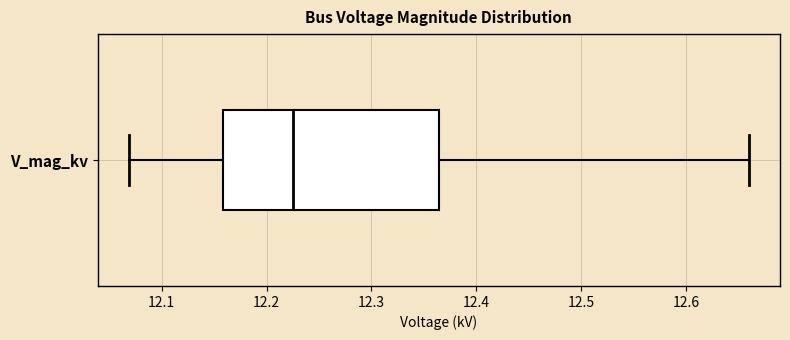

Read this box plot against the x-axis: the position of the median line, the range covered by the box, and the ends of both whiskers. The values are not printed on the chart, so give them approximately, as read against the axis.

median 12.23, box 12.16 to 12.36, whiskers 12.07 to 12.66